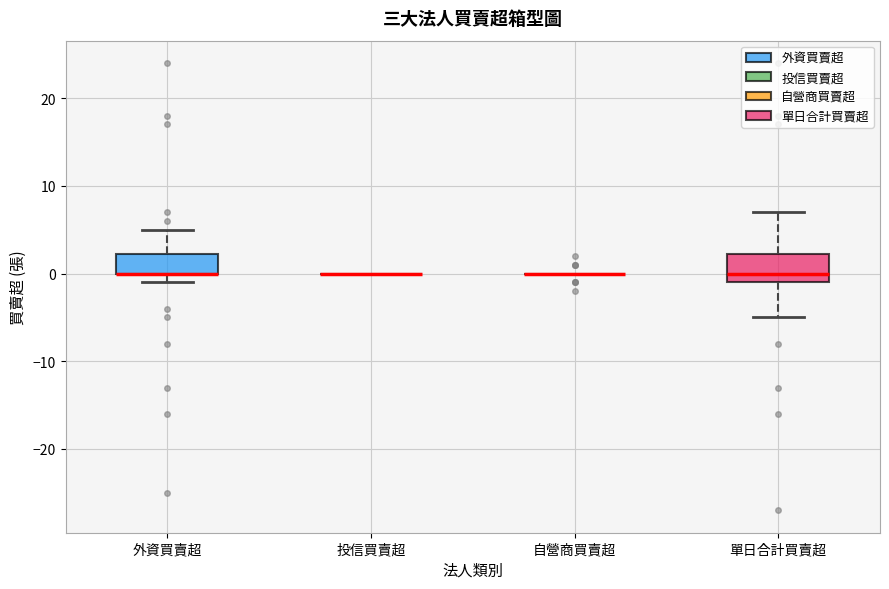

Reading left to right, read every box against the y-axis: the position of its median line, the range the box covers, and the ends of its whiskers. The values are not printed on the chart, so give them approximately, as read against the axis.

外資買賣超: median 0 (drawn on the box's lower edge), box 0 to 2, whiskers -1 to 5
投信買賣超: box collapsed to a line at 0, whiskers 0 to 0
自營商買賣超: box collapsed to a line at 0, whiskers 0 to 0
單日合計買賣超: median 0, box -1 to 2, whiskers -5 to 7